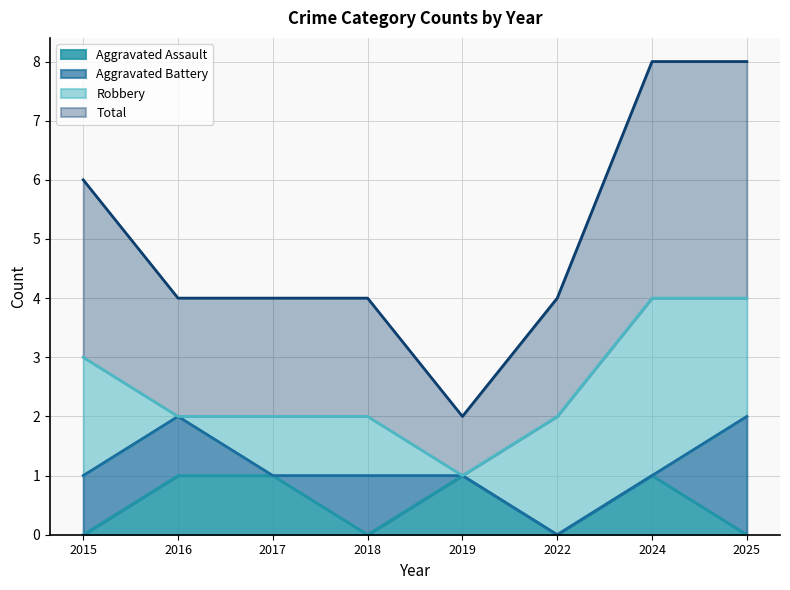

What is the difference between the highest and lowest values at 2017?

1